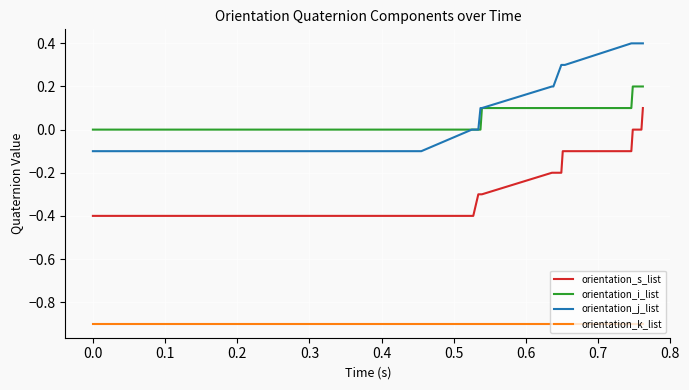

What is the lowest value of the orientation_s_list series?

-0.4